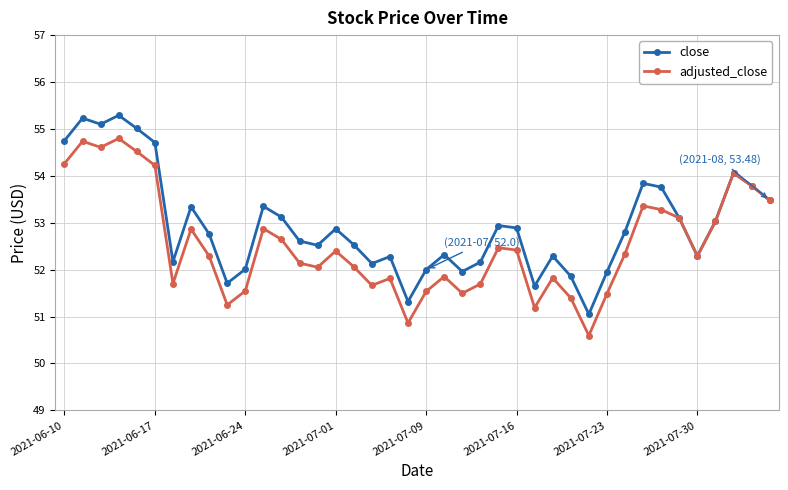

Which series has the largest range (max minus min)?

close